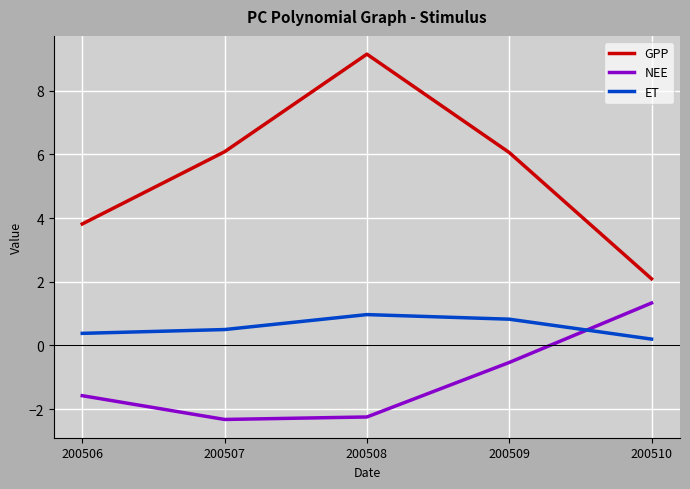

At which label does NEE first exceed -1?

200509